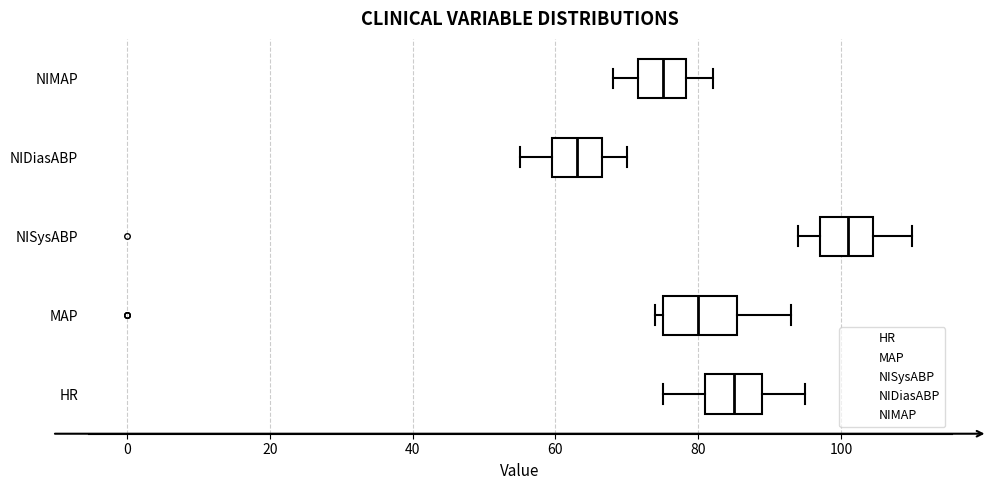

Where is the left edge of the box for NIMAP on the x-axis? The values are not printed on the chart, so give them approximately, as read against the axis.

72